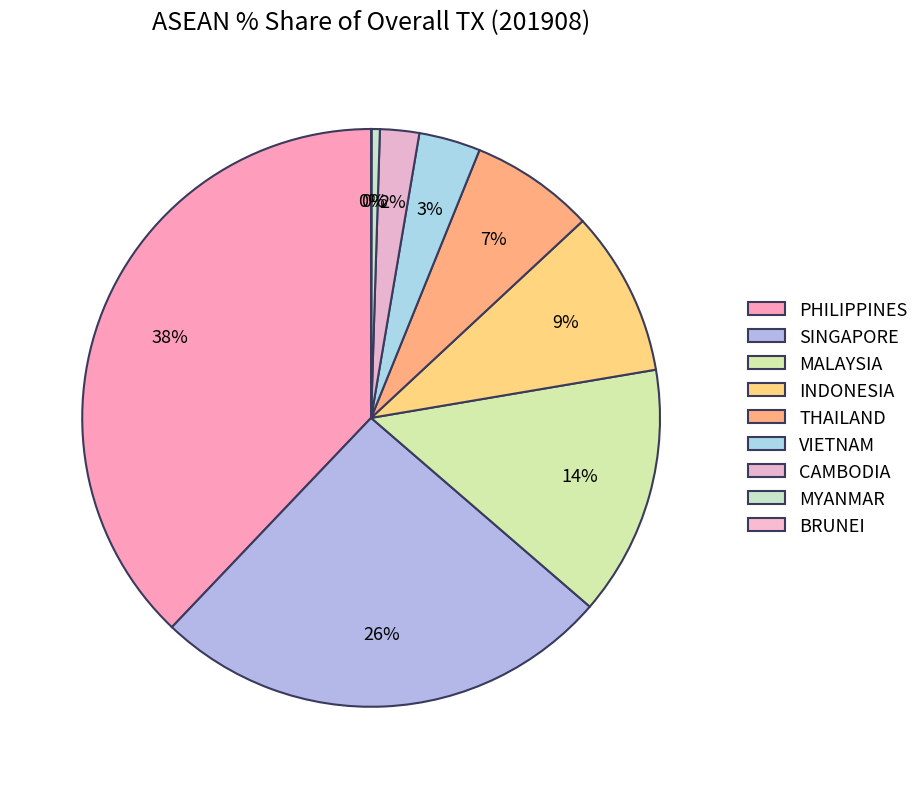

To the nearest percent, what is the difference between the CAMBODIA and BRUNEI slice percentages?

2%